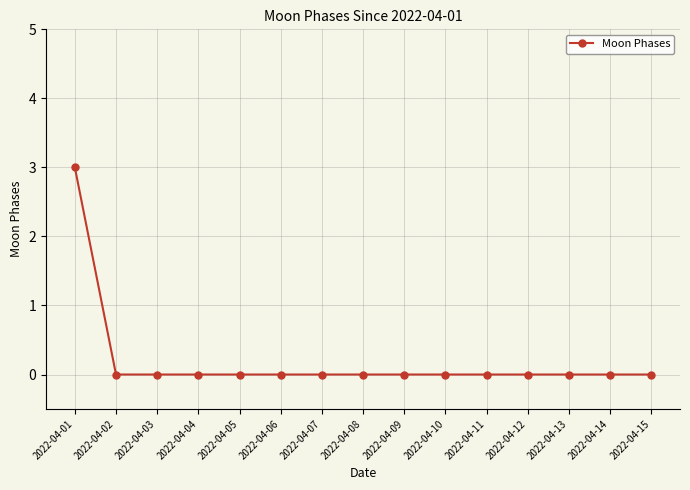

What is the greatest value displayed?

3